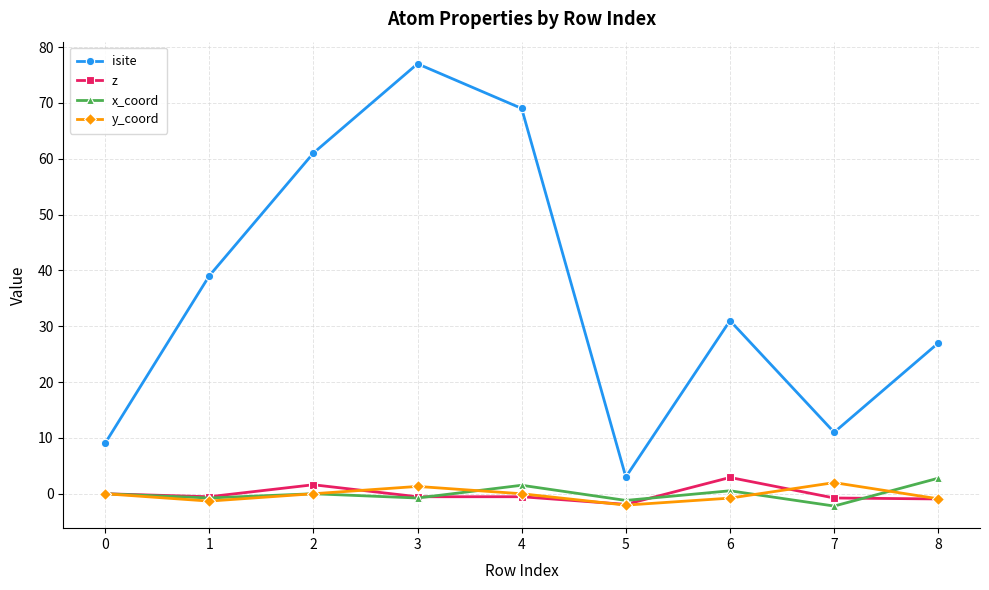

What is the maximum value shown in the chart?

77.0